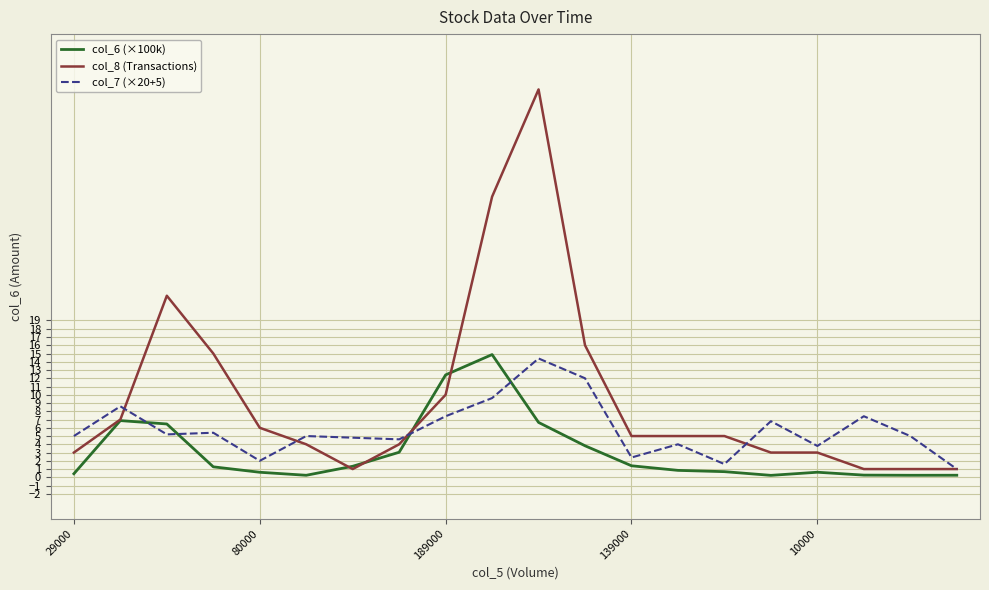

Which series has the largest total across all categories?

col_8 (Transactions)